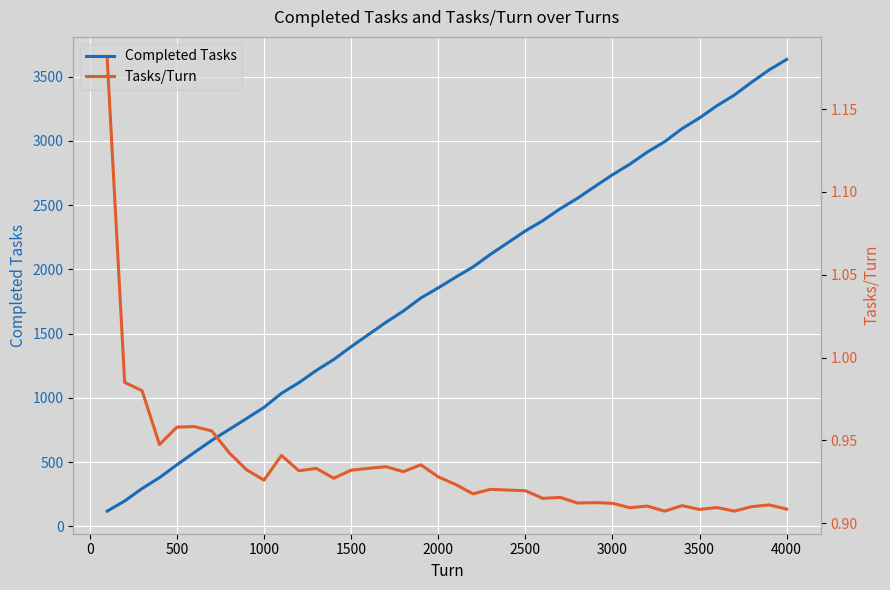

True or false: Completed Tasks has more than 2 interior local peaks.

False